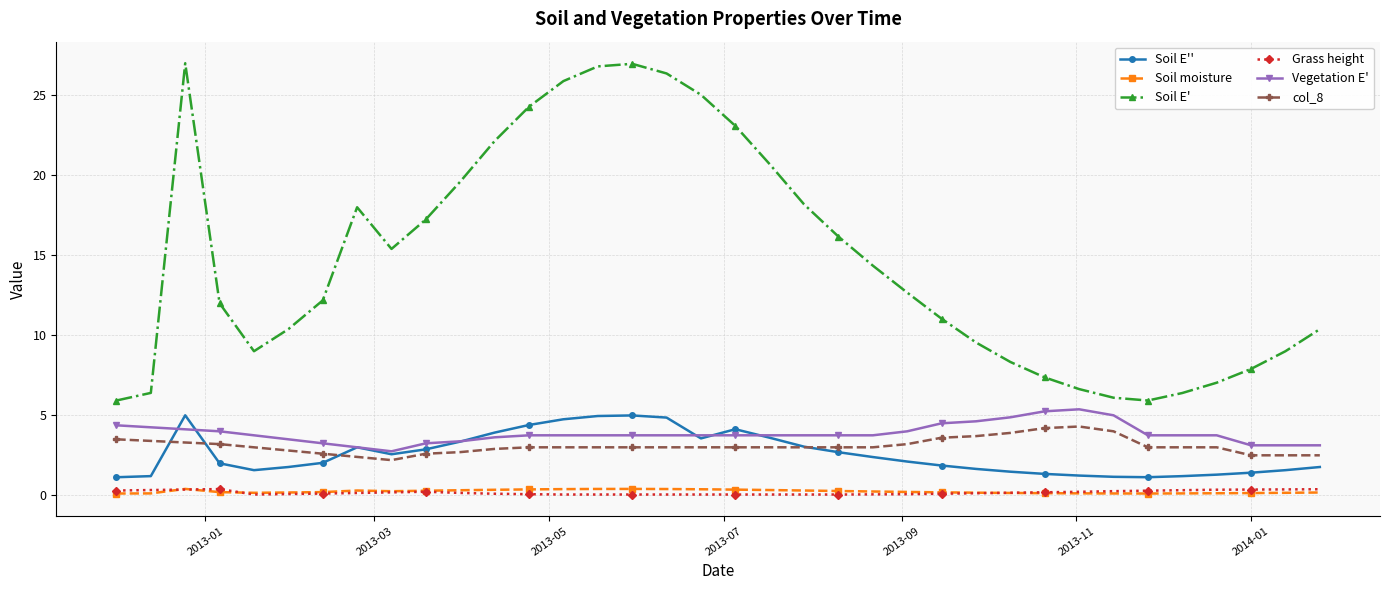

True or false: Soil moisture and Soil E'' cross at least once.

False